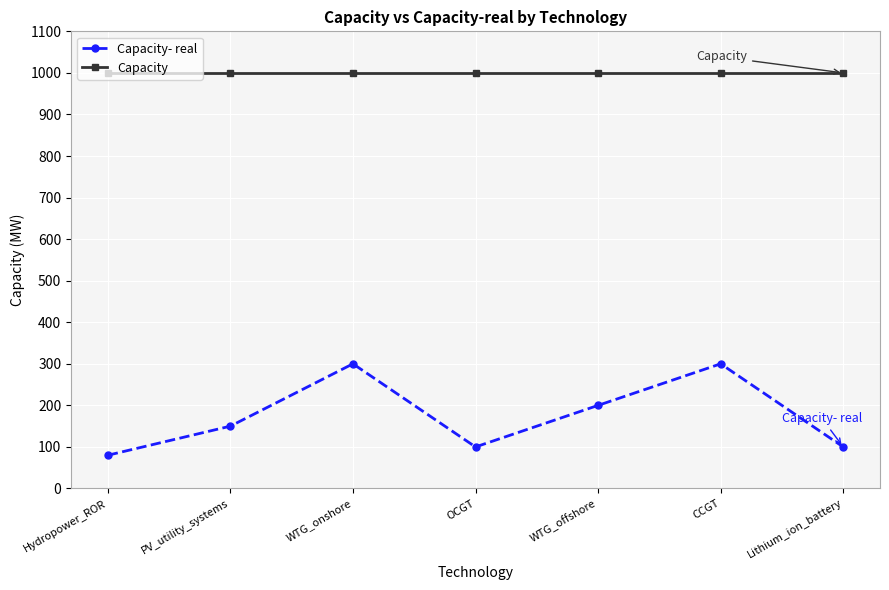

What is the value of the Capacity point at the 5th from the left?

1000